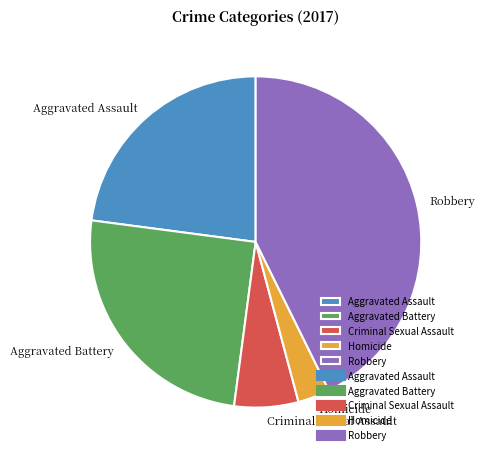

The Aggravated Battery slice represents 40% of the pie. True or false?

False